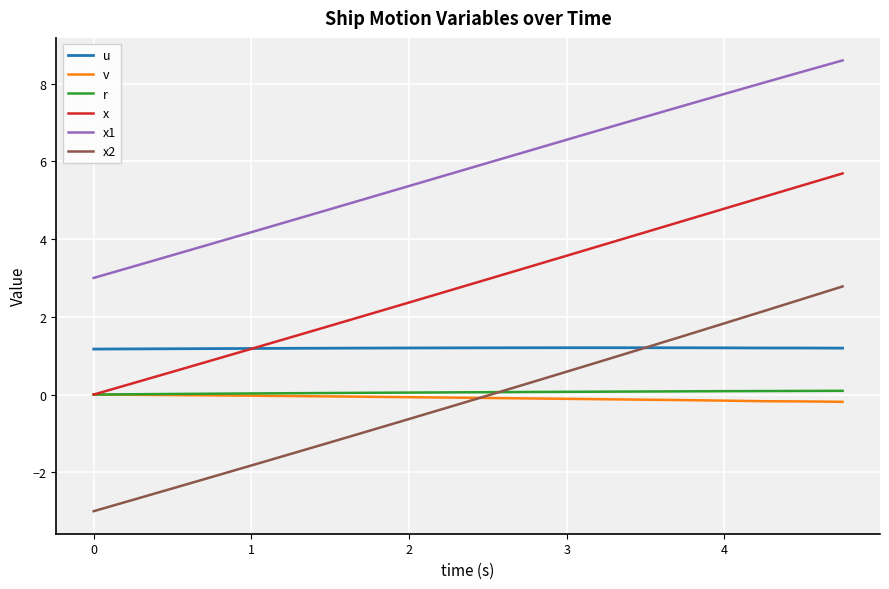

What is the highest value of the u series?

1.2